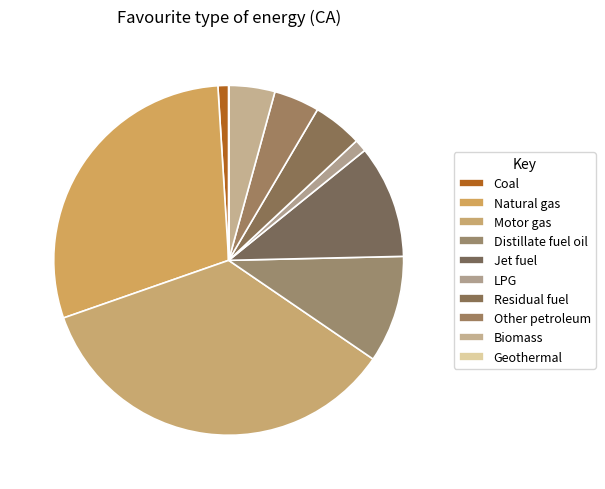

Count the number of slices in the pie.

10